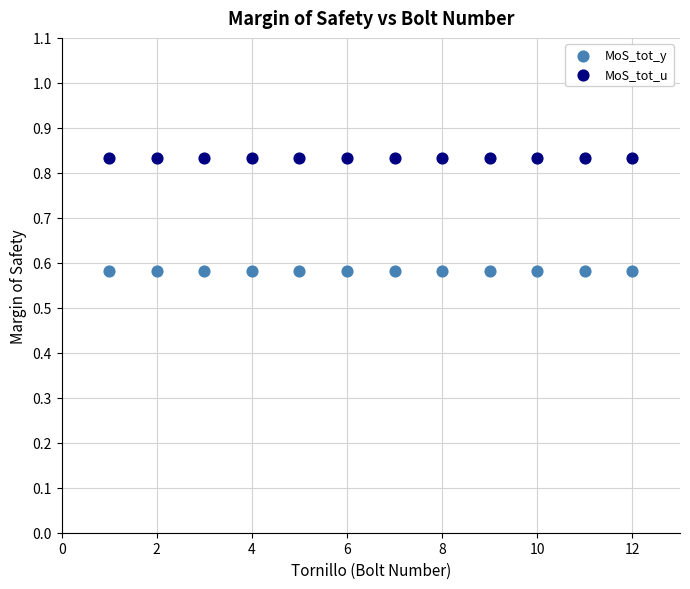

What are all the series names shown in the legend?

MoS_tot_y, MoS_tot_u